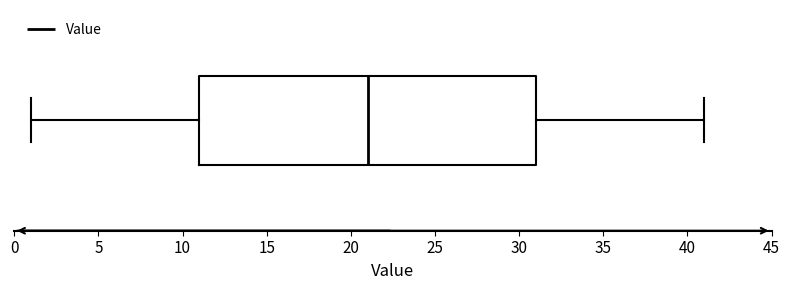

Where is the left edge of the box on the x-axis? The values are not printed on the chart, so give them approximately, as read against the axis.

11